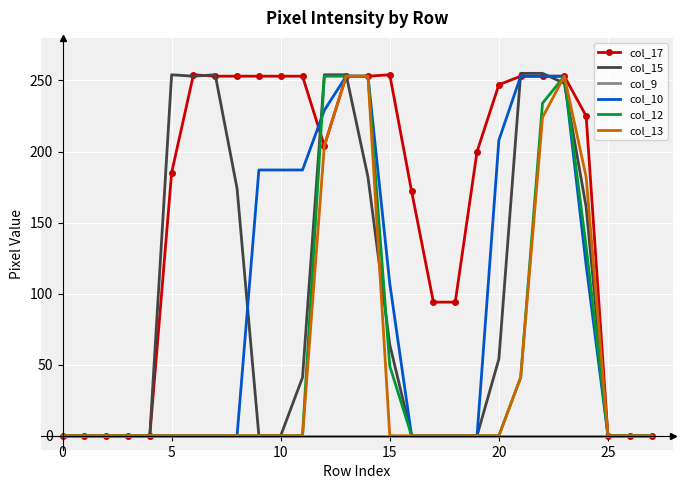

Which series has the largest total across all categories?

col_17